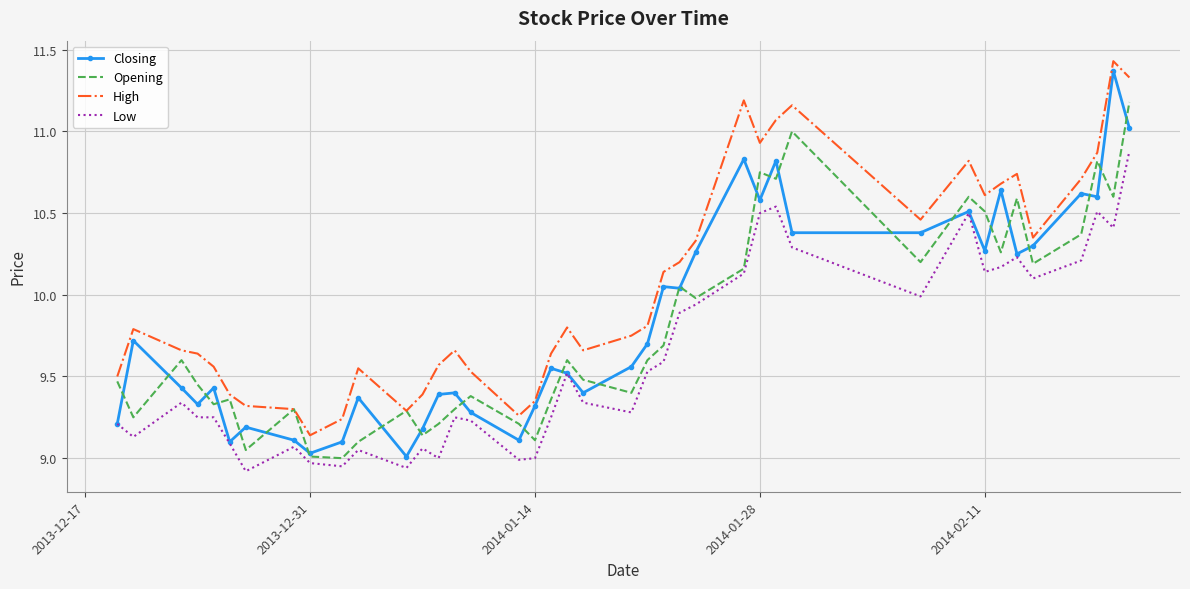

True or false: Low and High cross at least once.

False